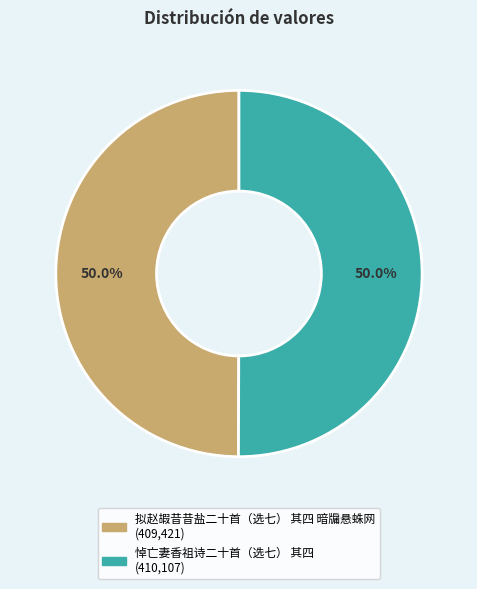

How many segments does this pie chart have?

2